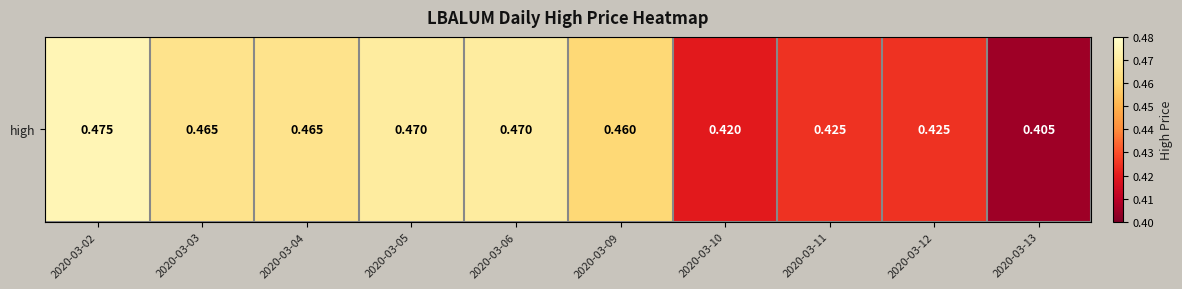

What is the maximum value shown in the chart?

0.5